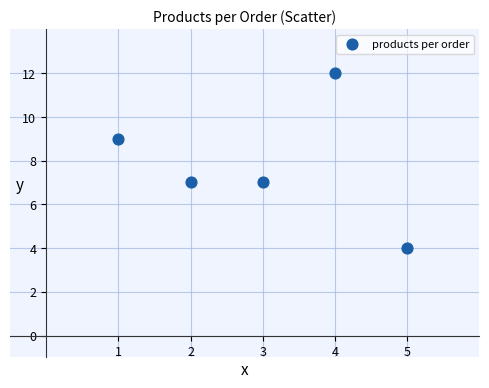

What is the average Y value?

8